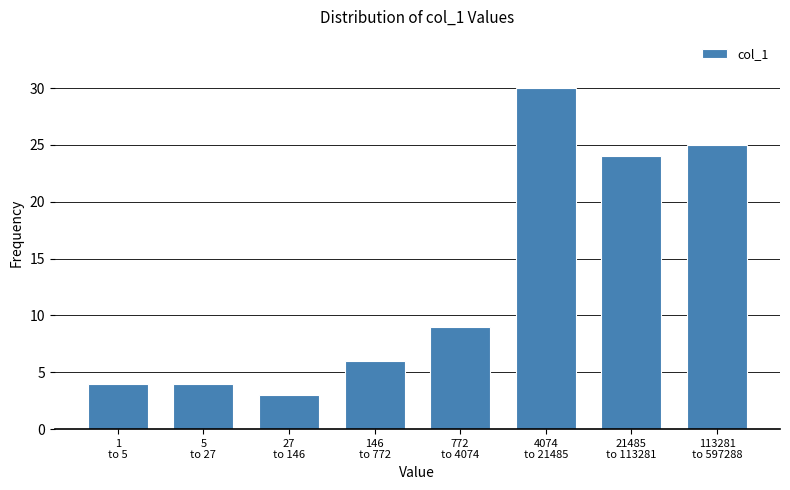

Reading left to right, what are all the values shown in this chart?

4	4	3	6	9	30	24	25